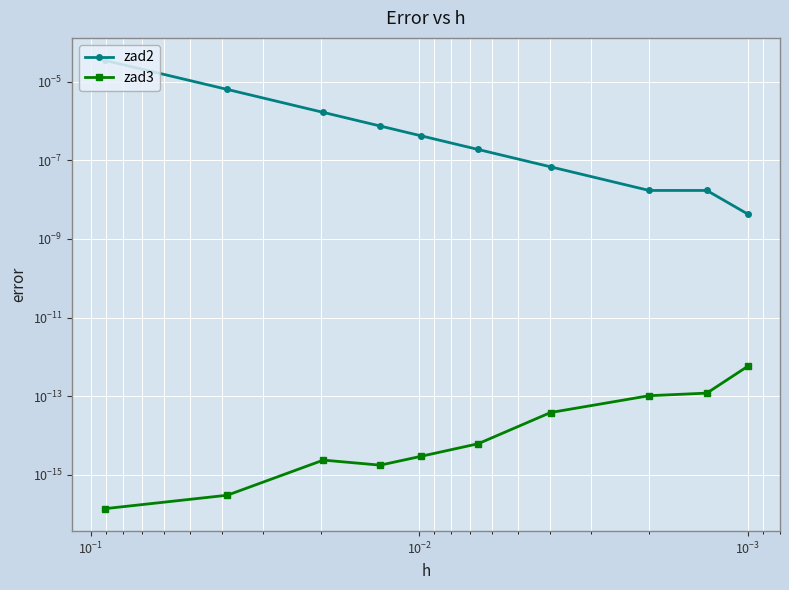

True or false: zad3 and zad2 intersect in this chart.

False